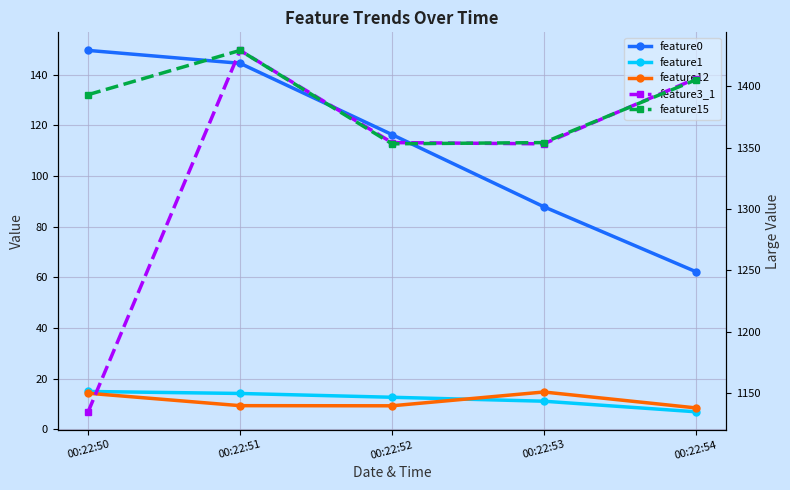

True or false: feature1 and feature3_1 cross at least once.

False